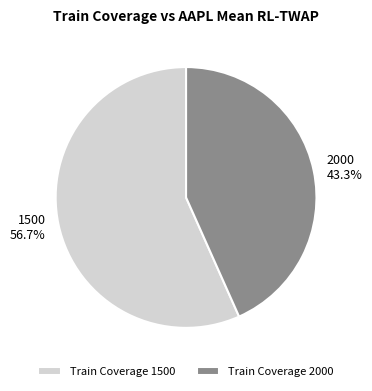

Is it true that 2000 is 38% of the pie?

False